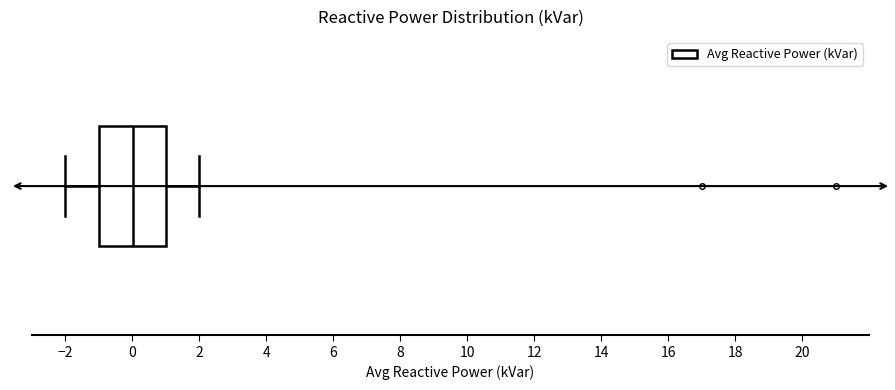

Transcribe this box plot: give where the median line is, the range the box spans, and where the two whiskers end, as read against the x-axis. The values are not printed on the chart, so give them approximately, as read against the axis.

median 0, box -1 to 1, whiskers -2 to 2